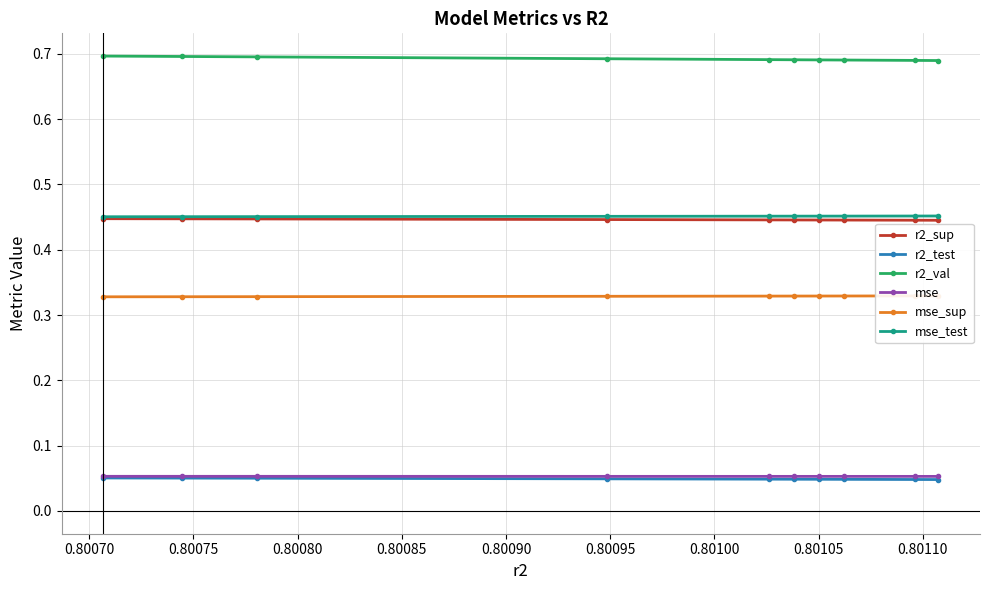

How many lines are shown in the chart?

6